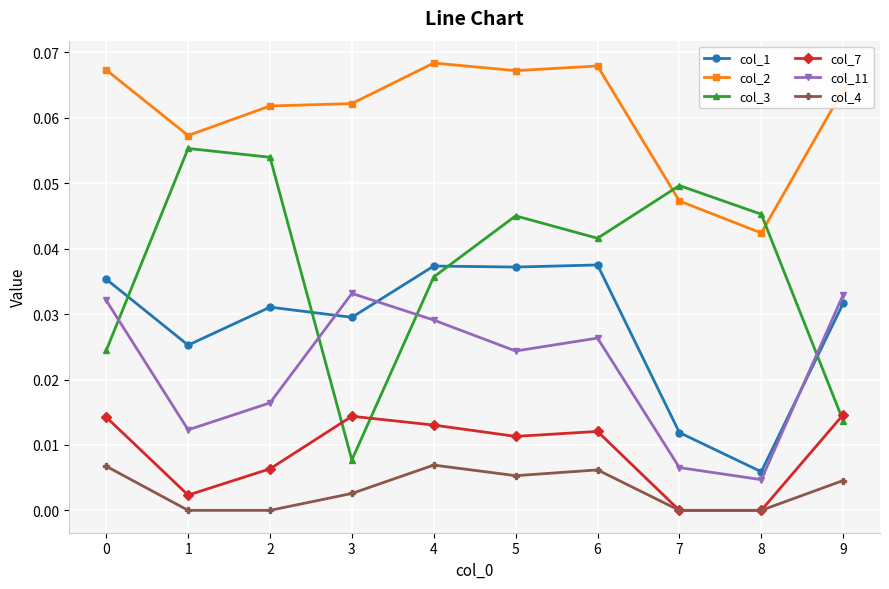

Which series has the largest range (max minus min)?

col_3